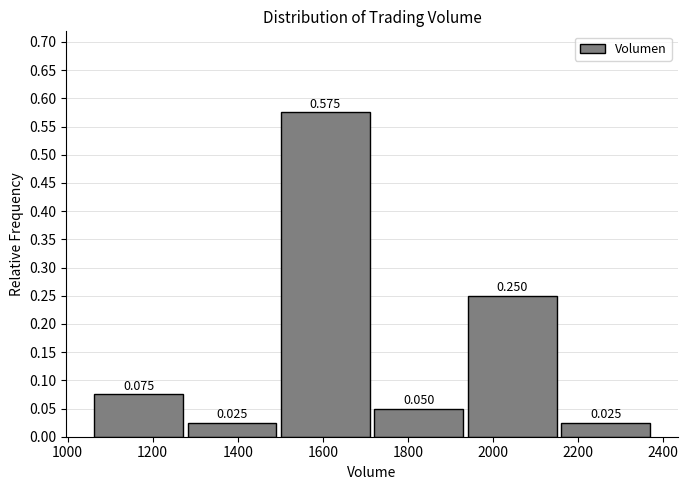

Over which range of the x-axis is the bar tallest?

1500 to 1720